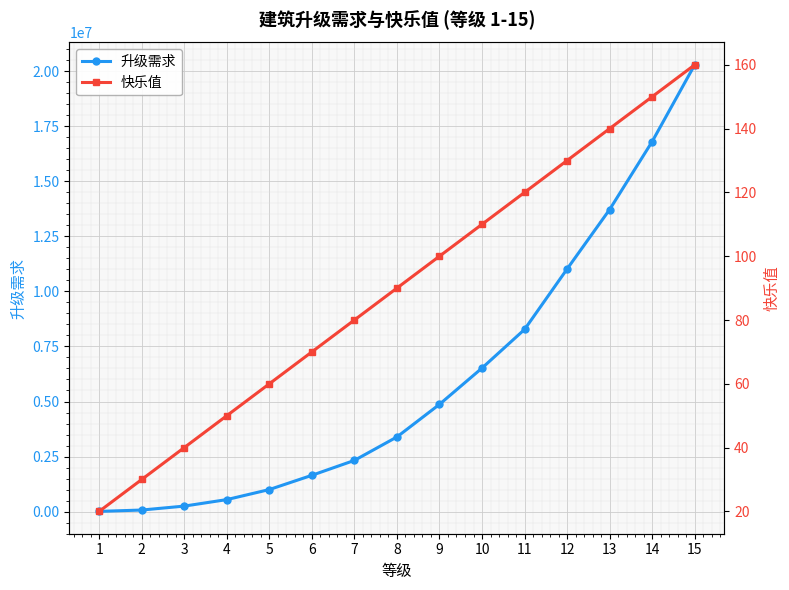

Between 4 and 15, which series saw the biggest shift?

升级需求